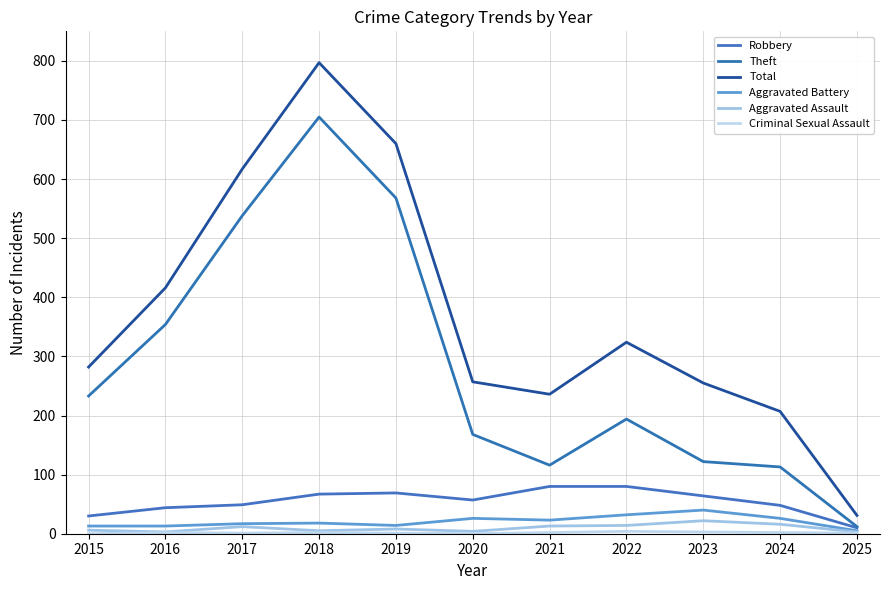

What is the approximate value of Robbery at 2021?

80